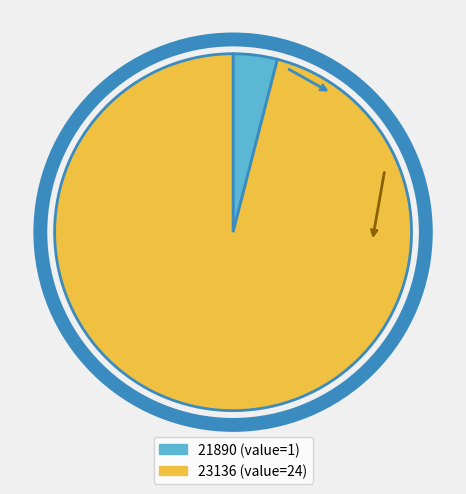

Which category accounts for the majority?

23136